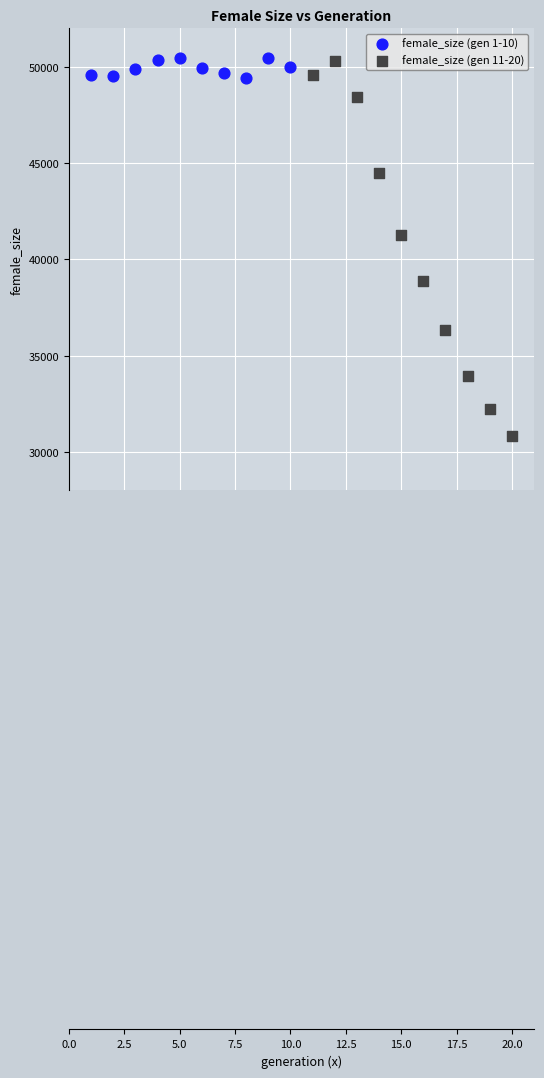

Which series has the largest Y range (max minus min)?

female_size (gen 11-20)